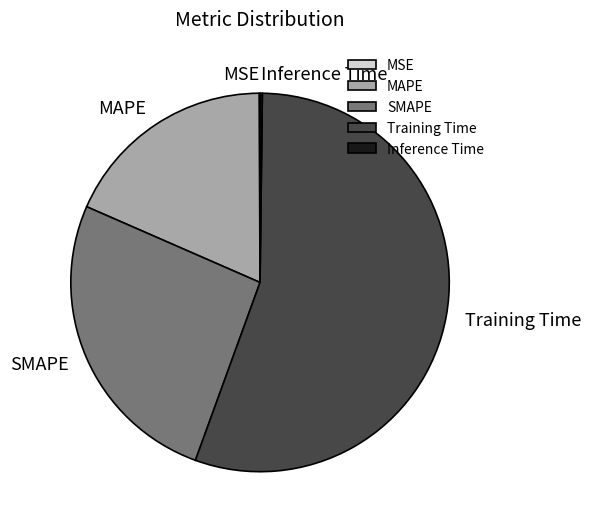

The Training Time slice represents 55% of the pie. True or false?

True